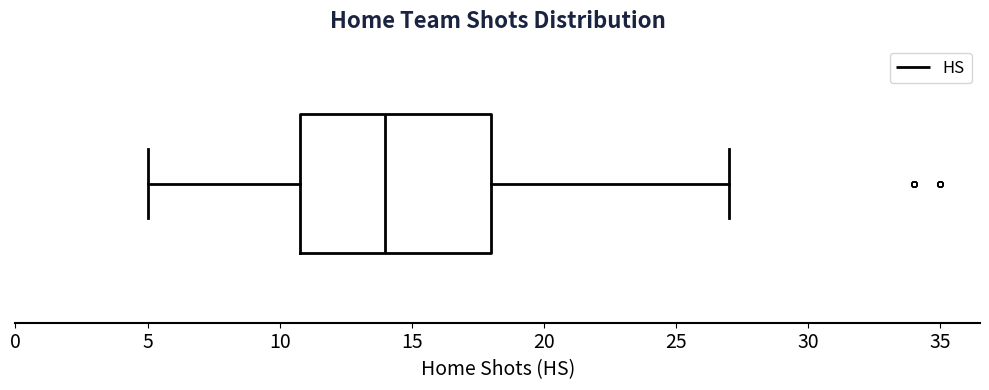

Read this box plot against the x-axis: the position of the median line, the range covered by the box, and the ends of both whiskers. The values are not printed on the chart, so give them approximately, as read against the axis.

median 14, box 11 to 18, whiskers 5 to 27